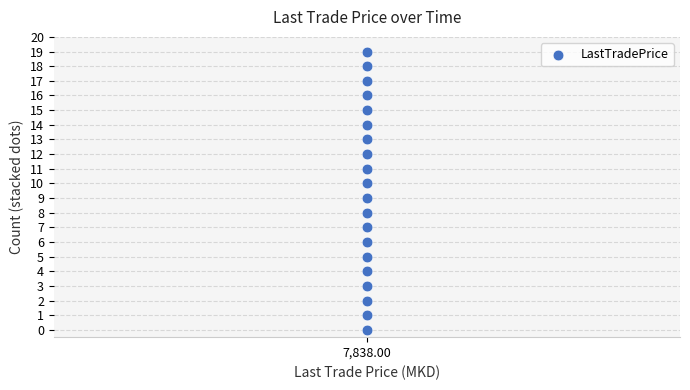

What is the range of Y values (max minus min)?

19